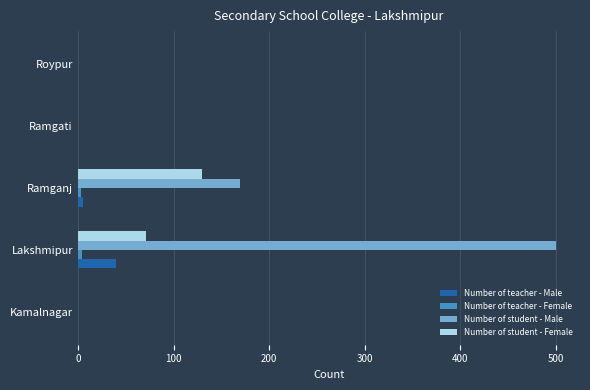

What is the maximum value for Number of student - Female?

130